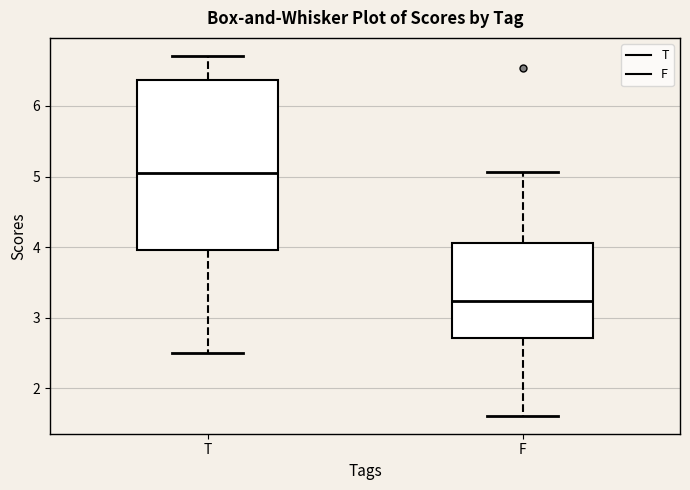

Where is the upper edge of the box for T on the y-axis? The values are not printed on the chart, so give them approximately, as read against the axis.

6.4